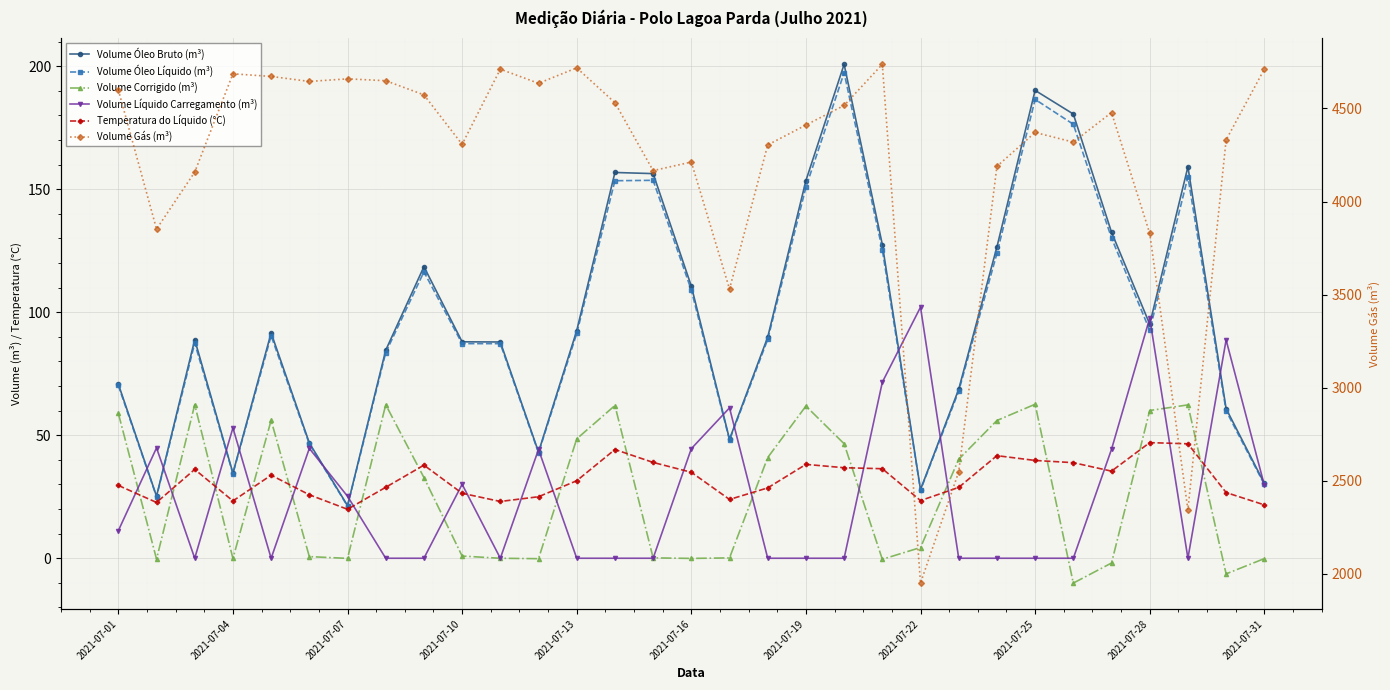

Is it true that Volume Corrigido (m³) equals 0.9 at 2021-07-16?

False